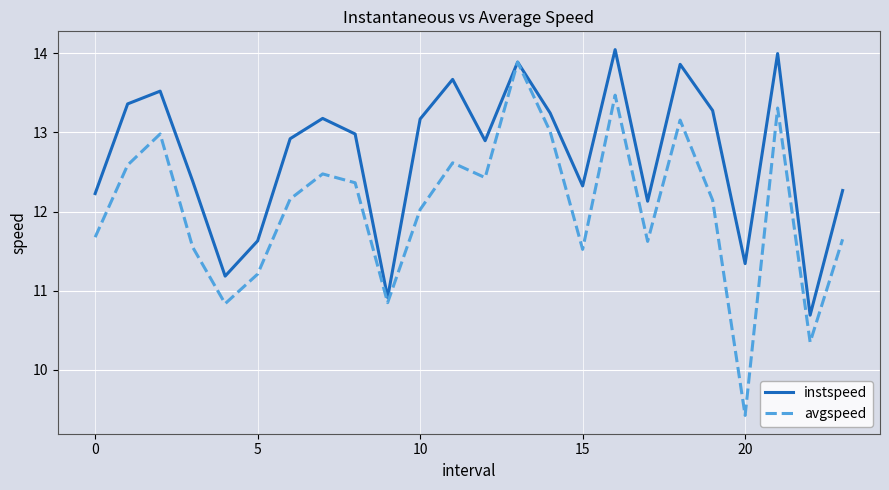

Which series has the largest total across all categories?

instspeed